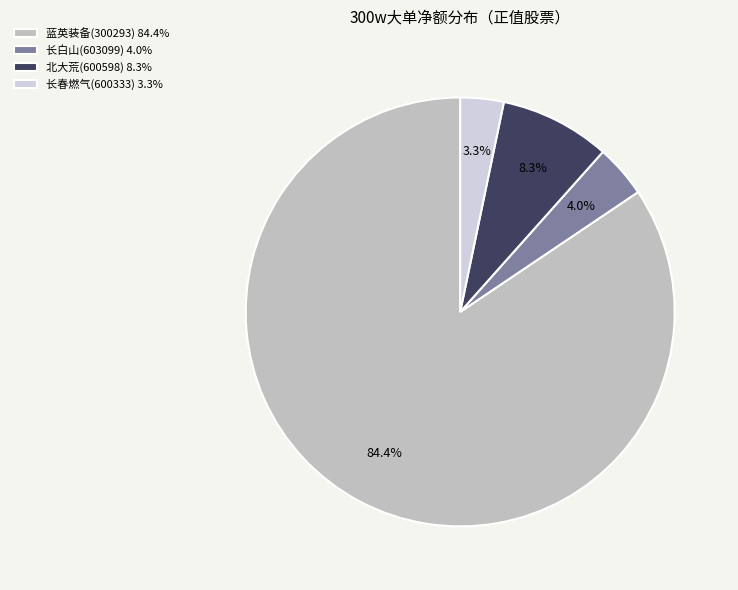

What portion of the pie excludes 长春燃气(600333)?

96.7%